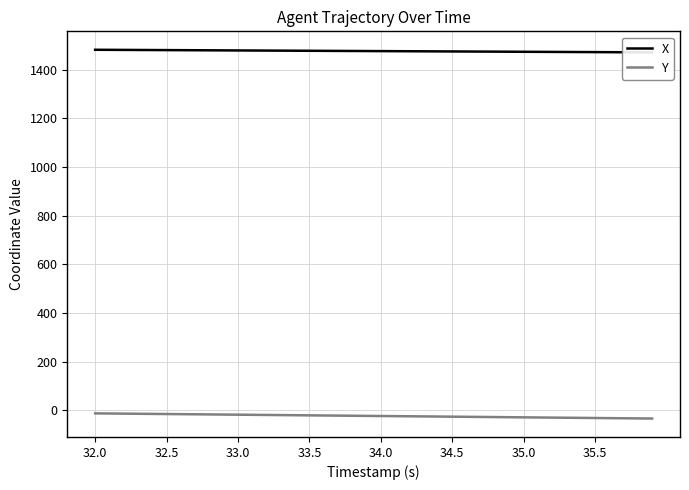

True or false: Y and X cross at least once.

False